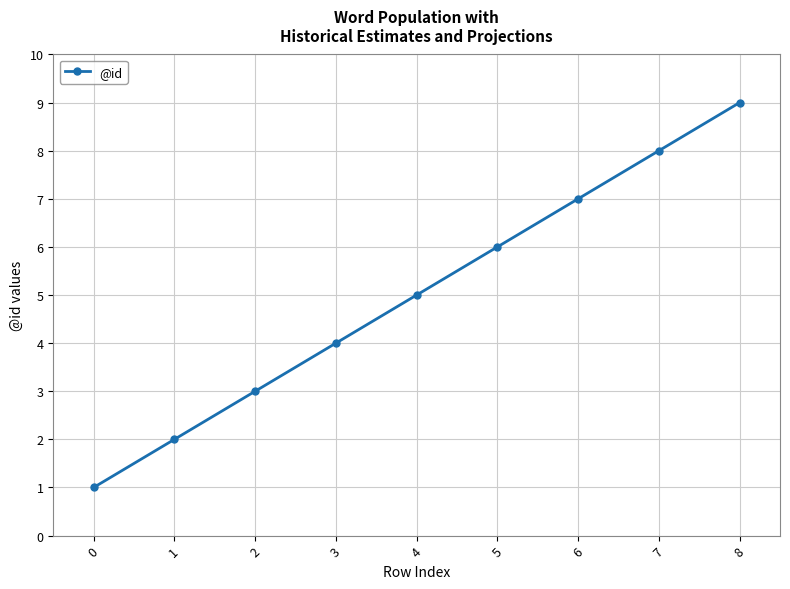

What value does the data have at 6?

7